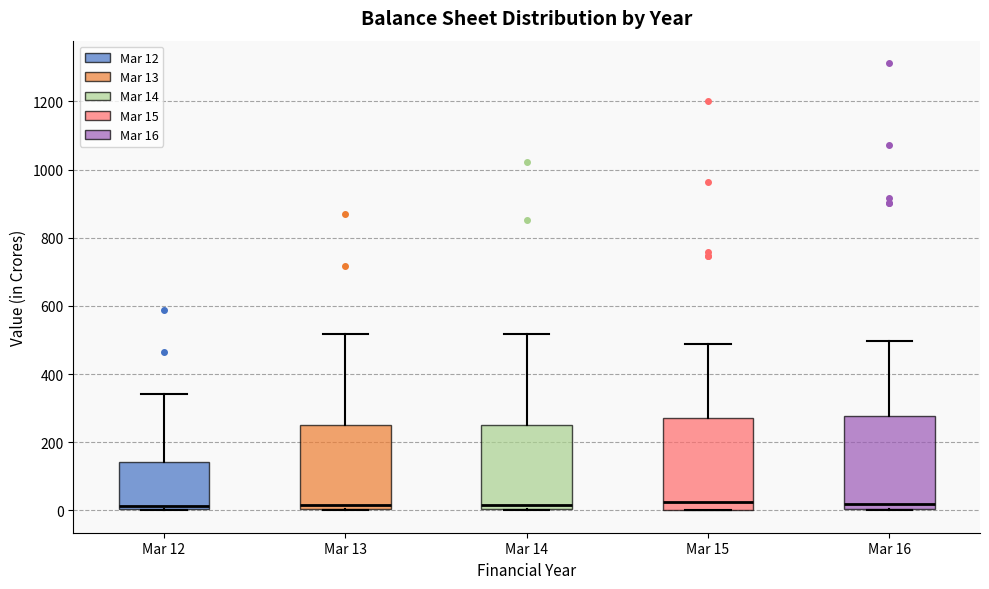

Where does the median line of the box for Mar 16 sit on the y-axis? The values are not printed on the chart, so give them approximately, as read against the axis.

20